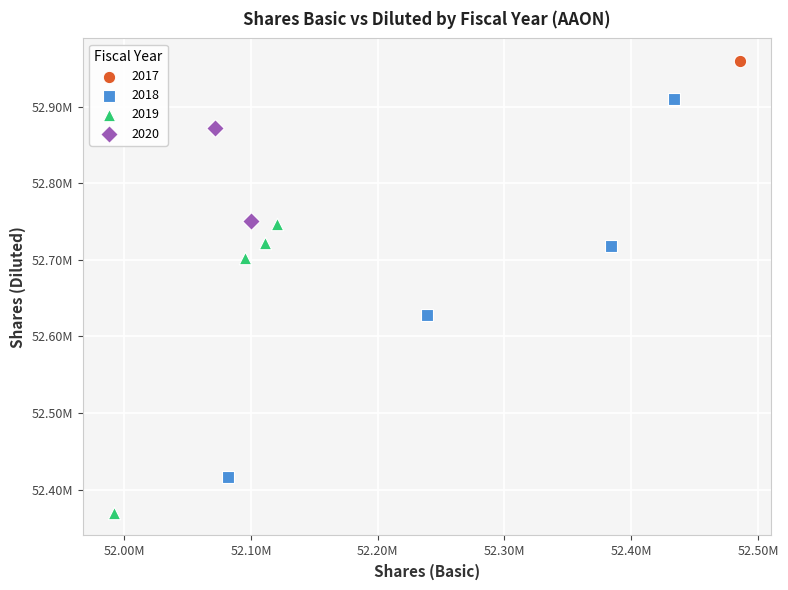

What are all the series names shown in the legend?

2017, 2018, 2019, 2020